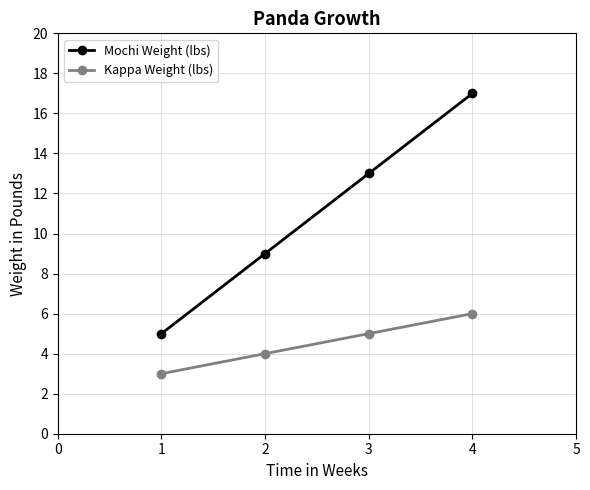

What is the total value across all series at 2?

13